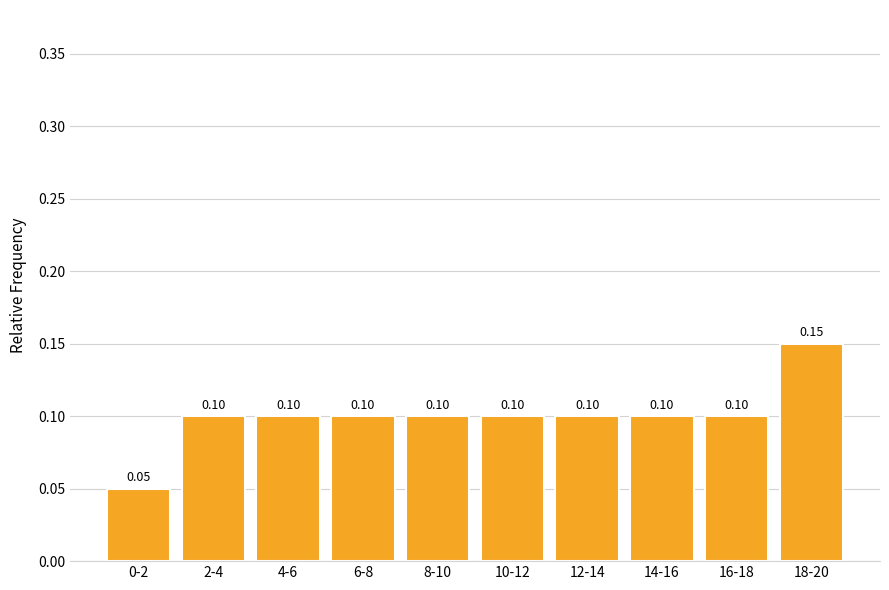

What is the sum of all values?

1.0